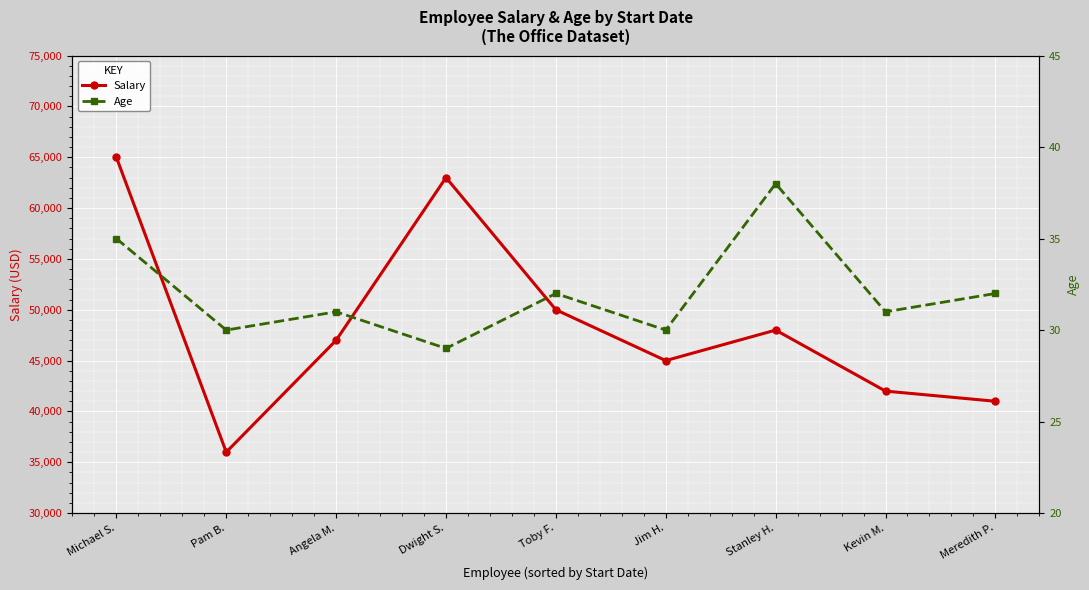

How many values in the Salary series are below 47000?

4